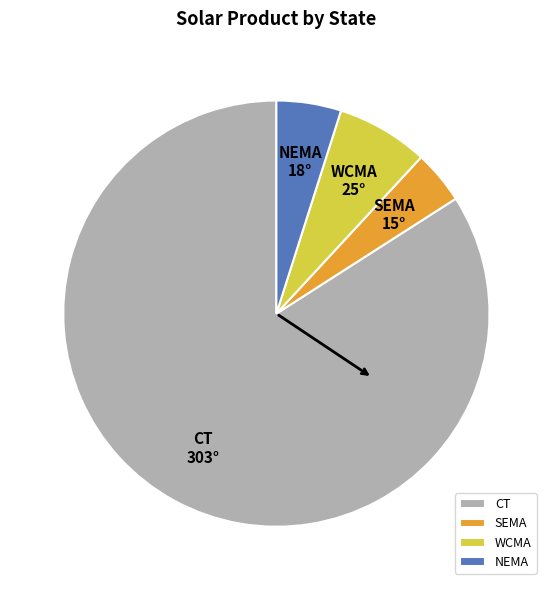

What is the majority slice?

CT